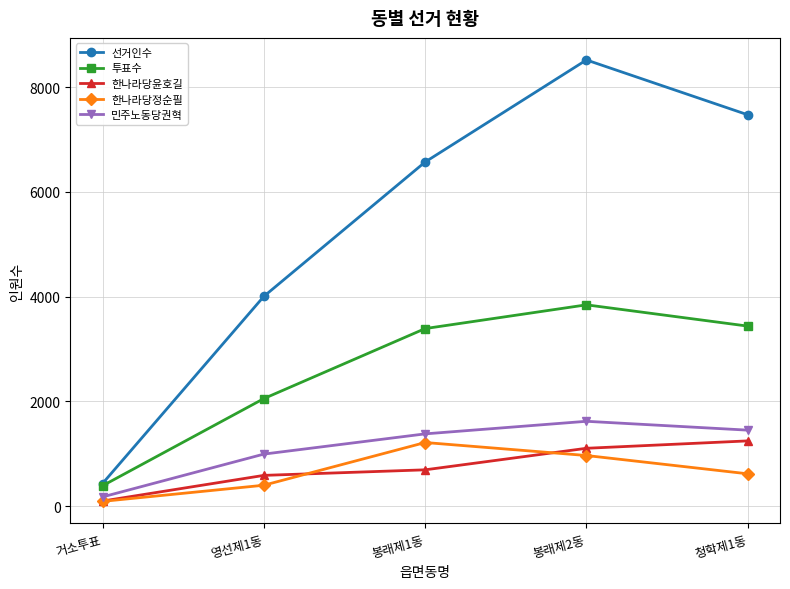

What is the sum of the 투표수 values at 청학제1동 and 봉래제1동?

6829